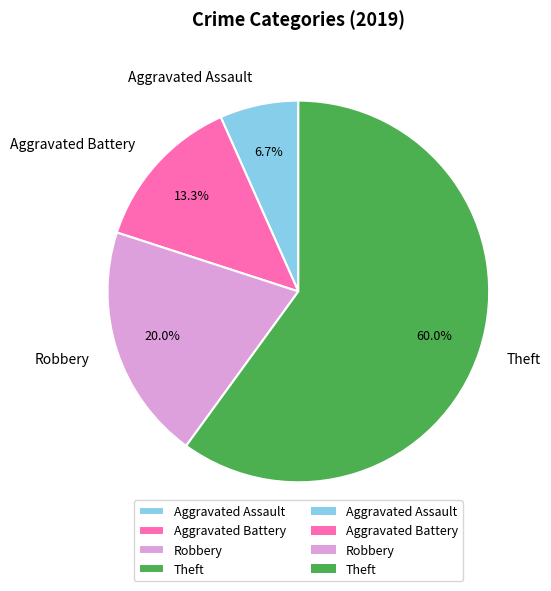

What is the largest slice in the pie chart?

Theft